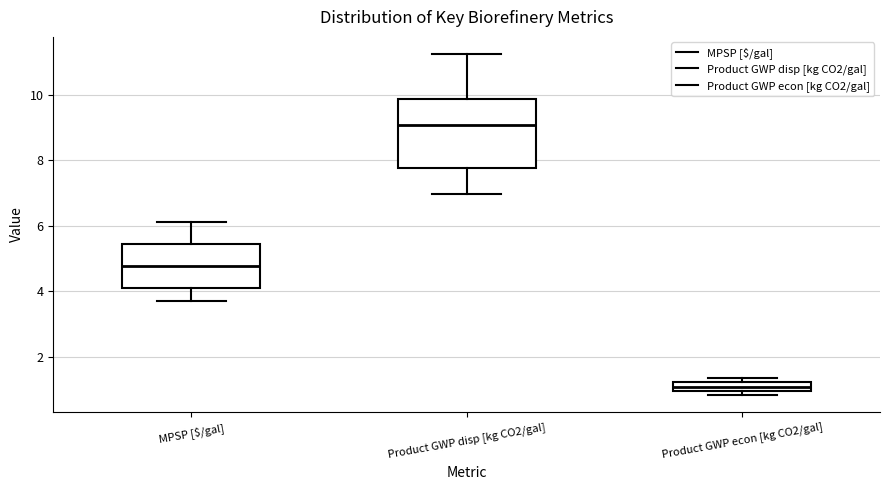

Which box is the tallest, from its lower edge to its upper edge?

Product GWP disp [kg CO2/gal]